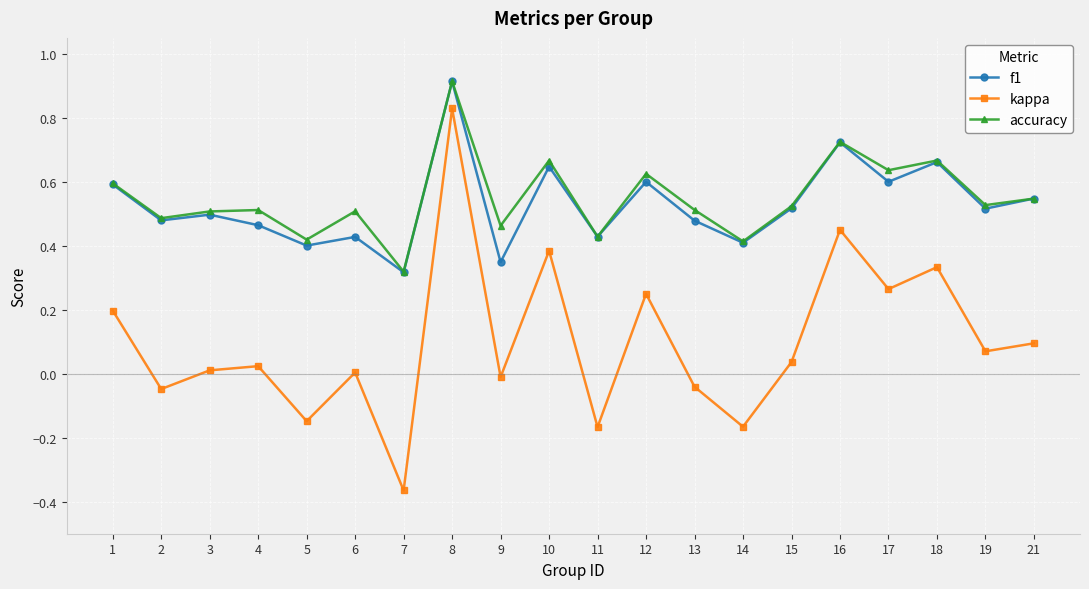

True or false: accuracy has a value of 0.4 at 17.

False